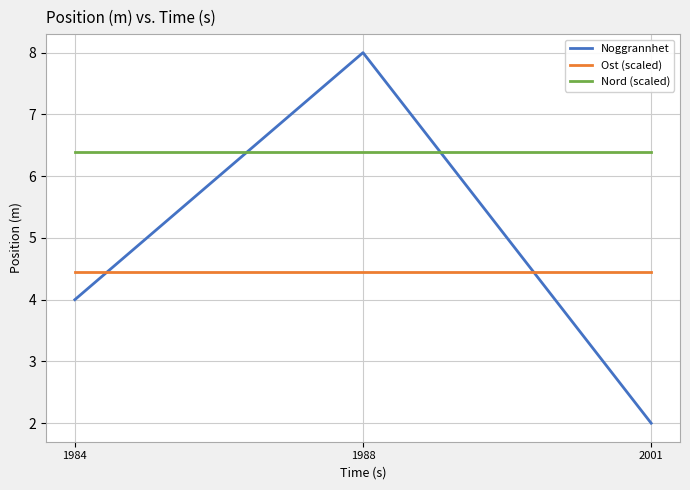

At which category is the sum across all series the highest?

1988